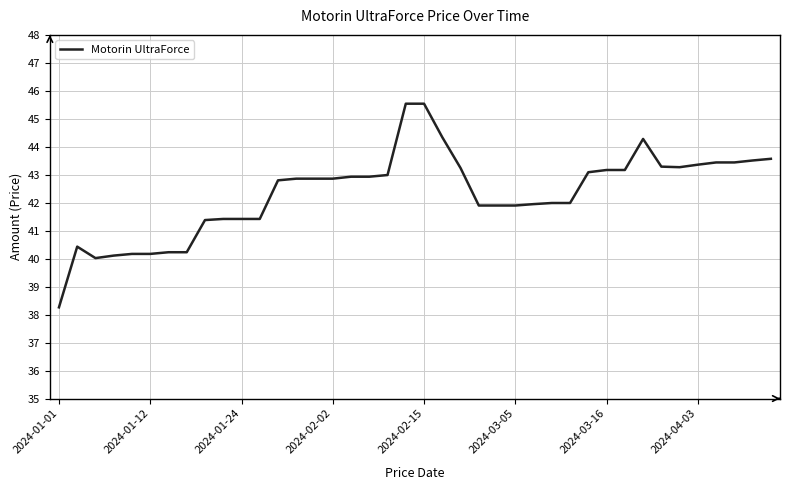

What is the greatest value displayed?

45.5